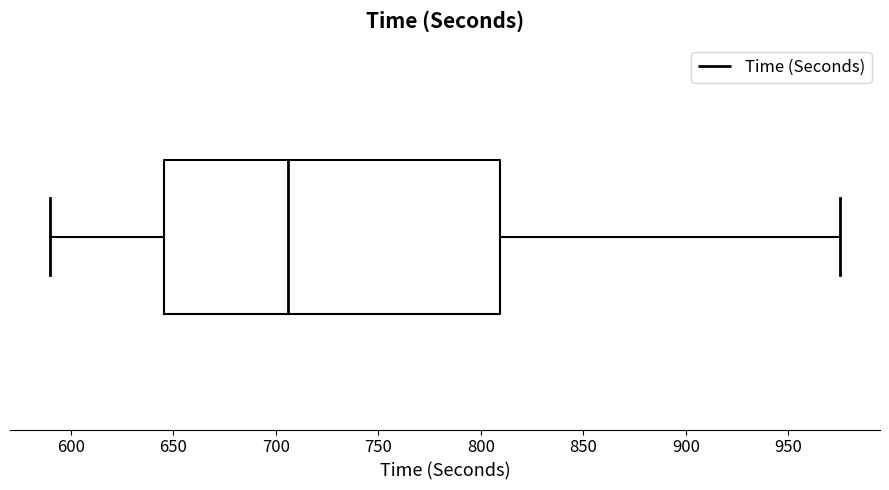

Where does the left whisker of the box end on the x-axis? The values are not printed on the chart, so give them approximately, as read against the axis.

590